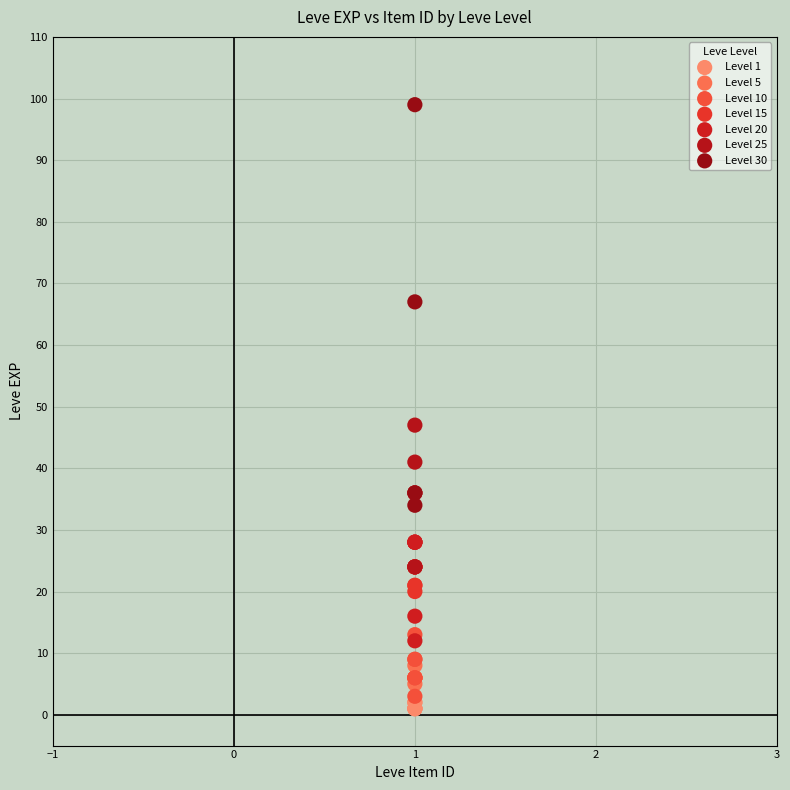

Which series has the largest Y range (max minus min)?

Level 30